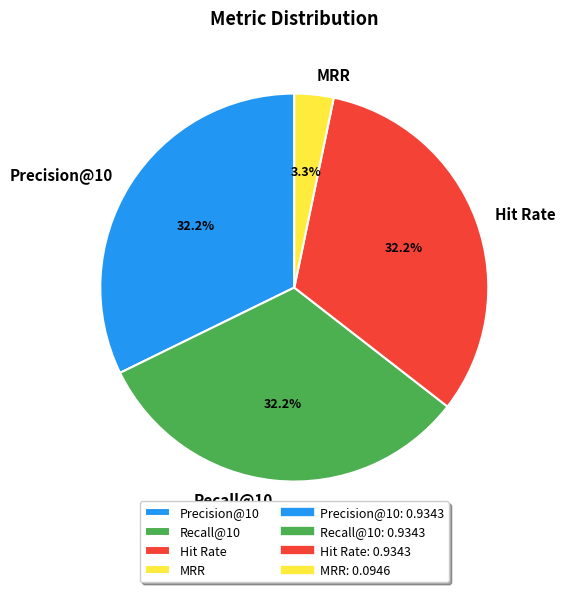

To the nearest percent, what percentage of the pie is Recall@10?

32%